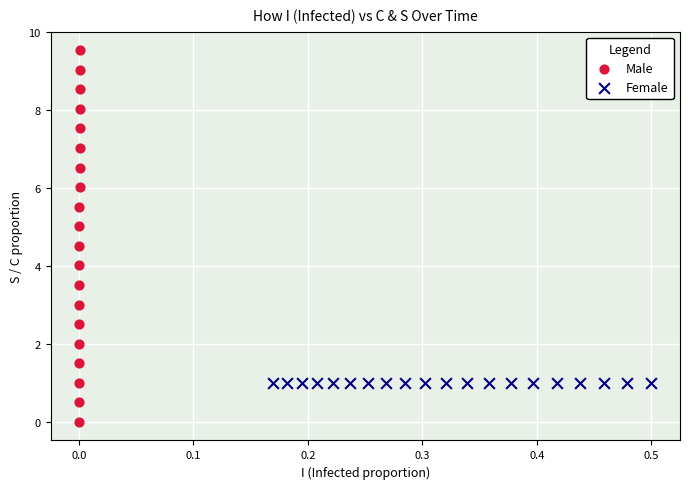

What are all the series names shown in the legend?

Male, Female